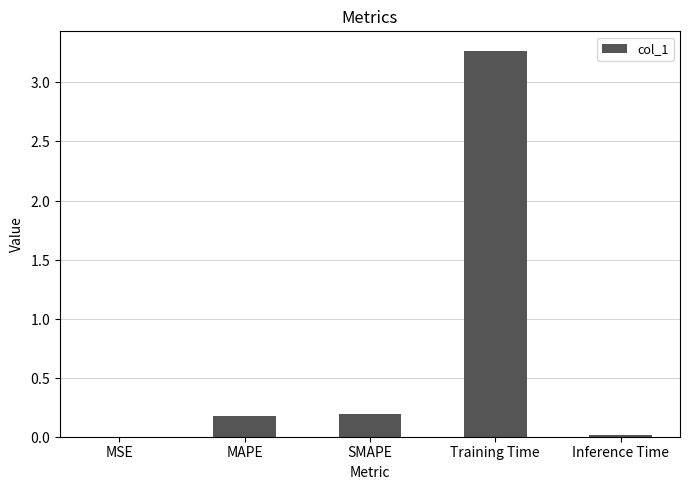

Which has a higher value, Training Time or MAPE?

Training Time